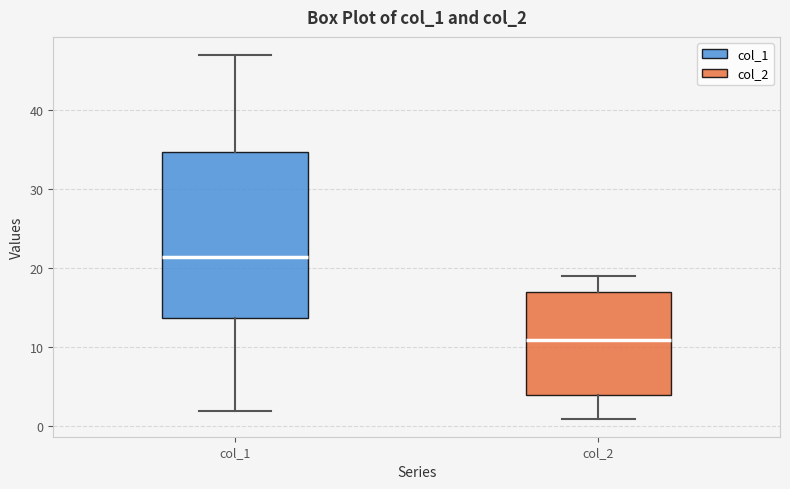

Where is the upper edge of the box for col_1 on the y-axis? The values are not printed on the chart, so give them approximately, as read against the axis.

35